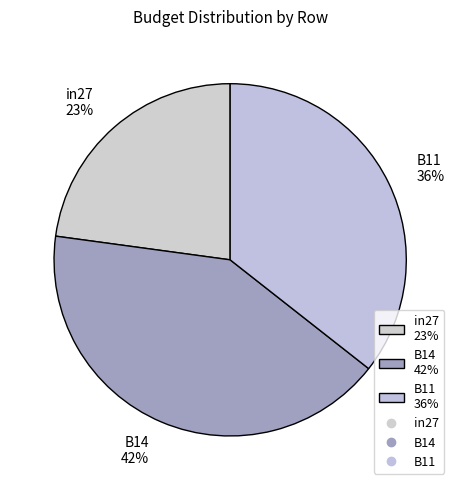

What is the largest slice in the pie chart?

B14